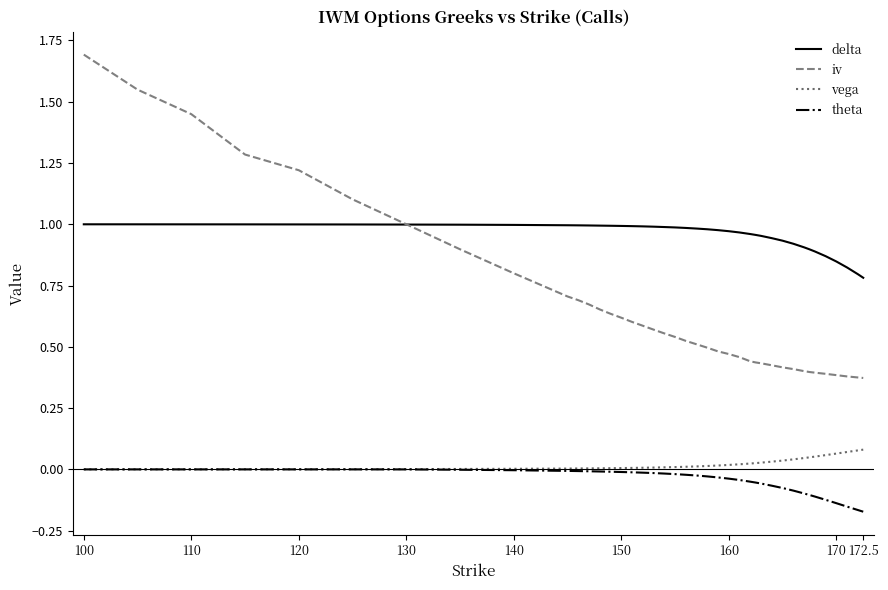

Which series has the largest total across all categories?

delta